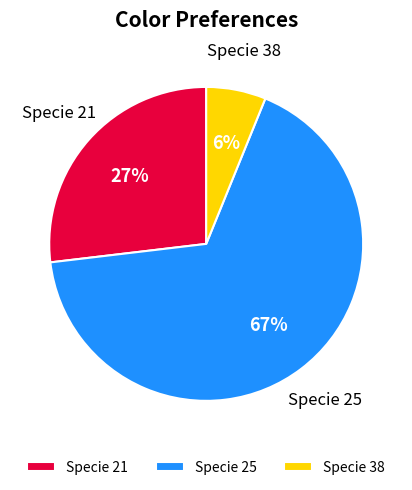

To the nearest percent, what portion does Specie 38 represent?

6%